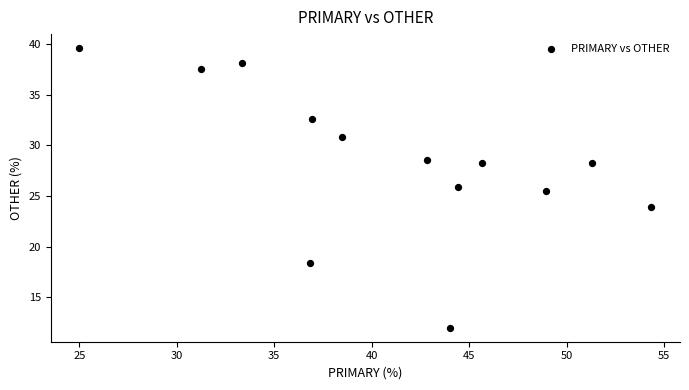

What Y value in the scatter plot is closest to 25?

25.5